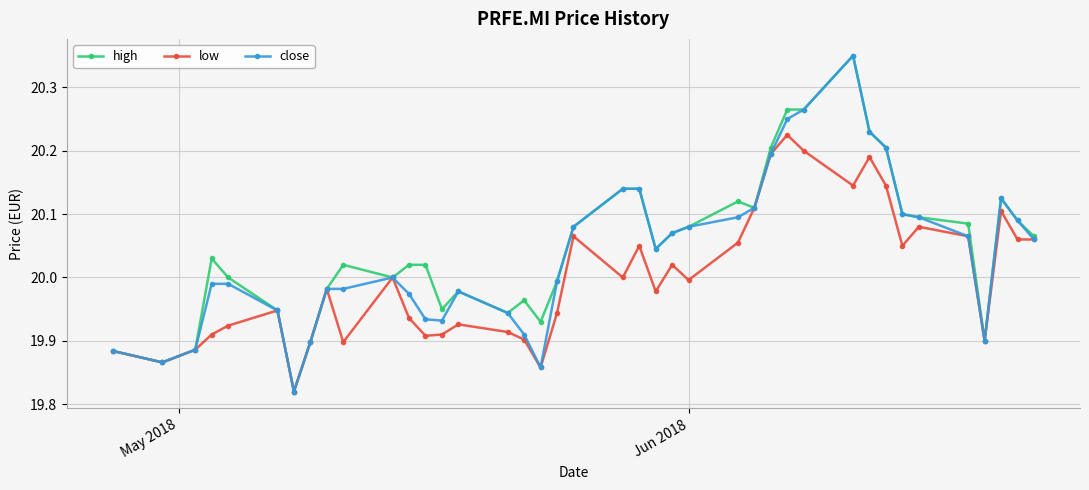

What are all the series names shown in the legend?

high, low, close